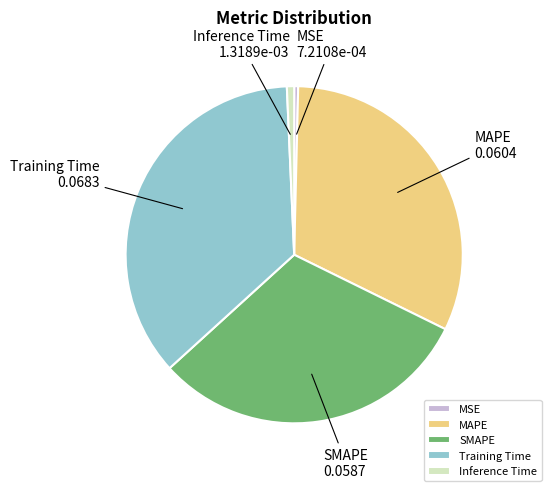

Is it true that MSE is 0% of the pie?

True